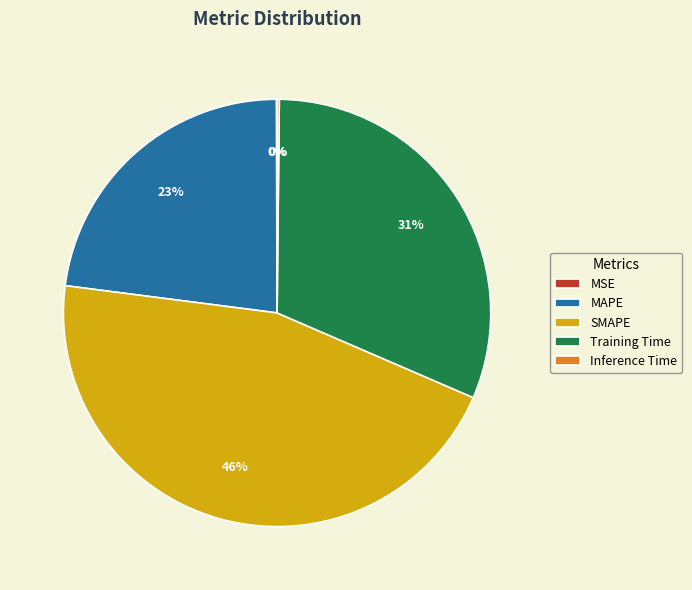

Do SMAPE and Training Time together represent more than half of the pie?

Yes